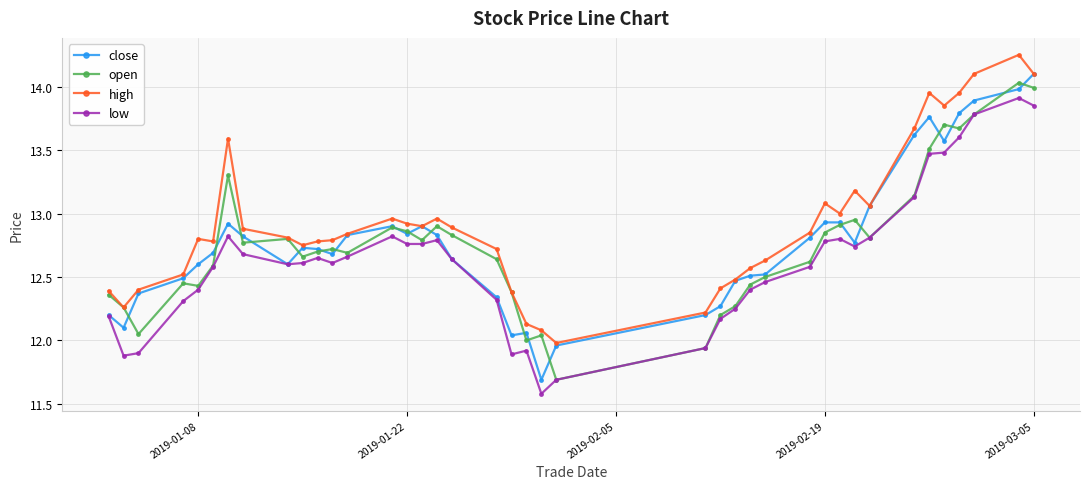

What is the minimum value shown in the chart?

11.6